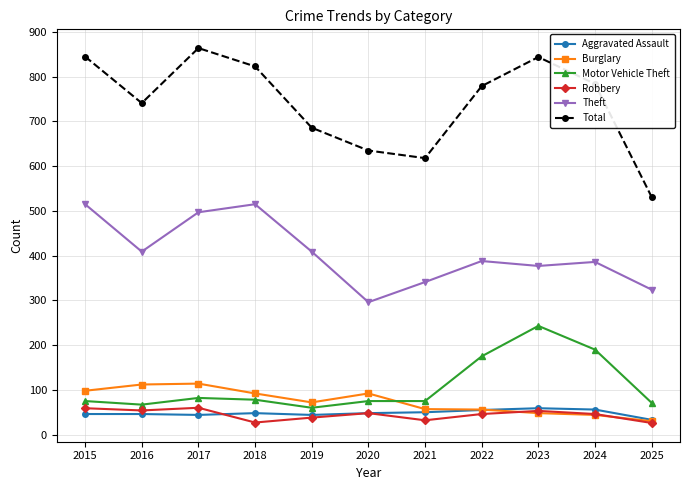

What is the lowest value of the Robbery series?

26